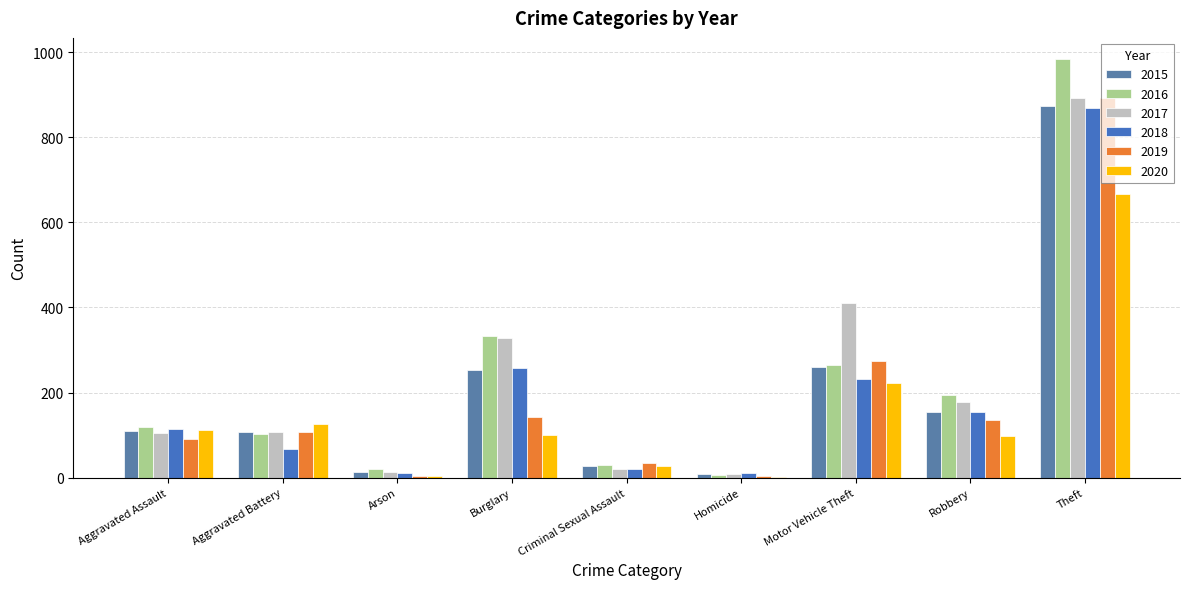

How many distinct data groups are displayed?

6